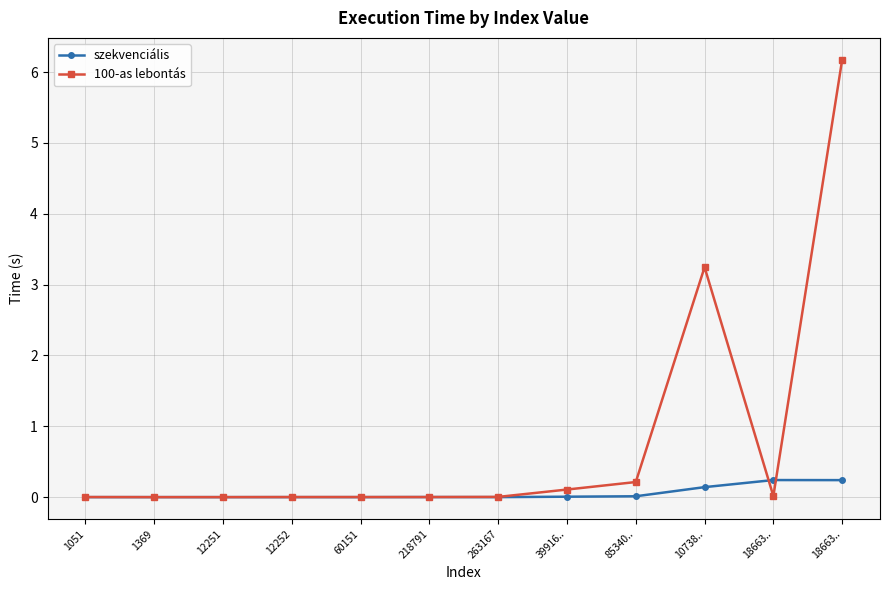

How many lines are shown in the chart?

2